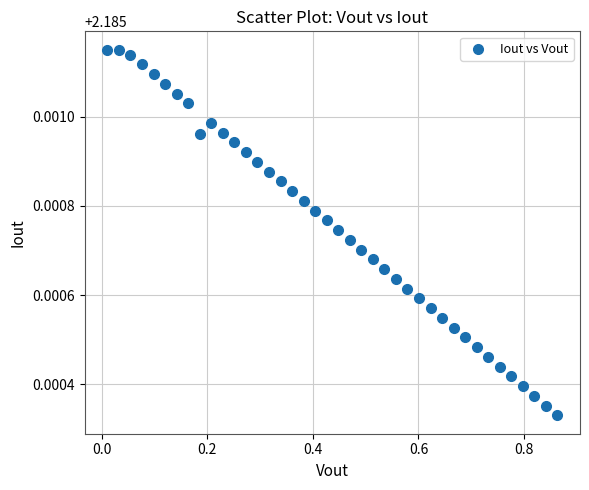

What is the range of X values (max minus min)?

0.9